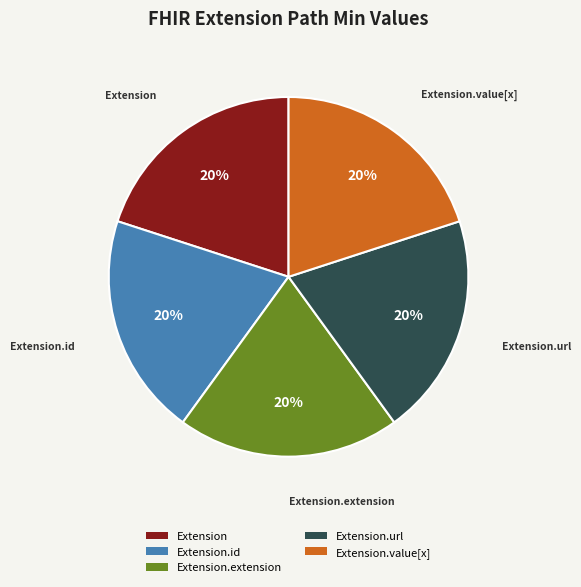

Is the sum of Extension.extension and Extension.value[x] greater than half?

No